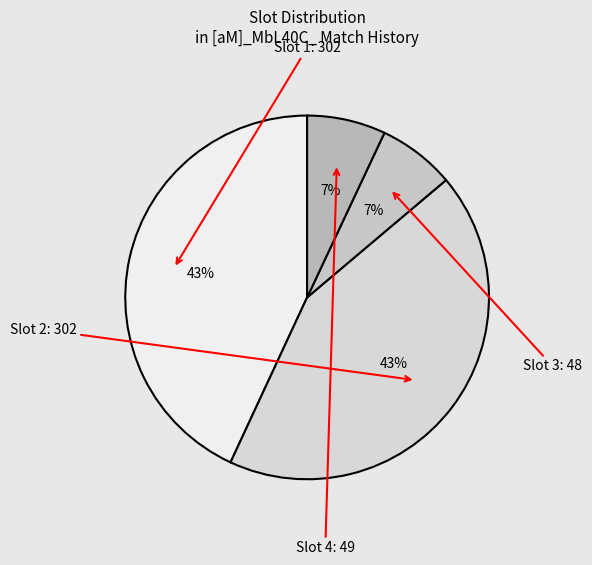

Is there a majority slice in this chart?

No